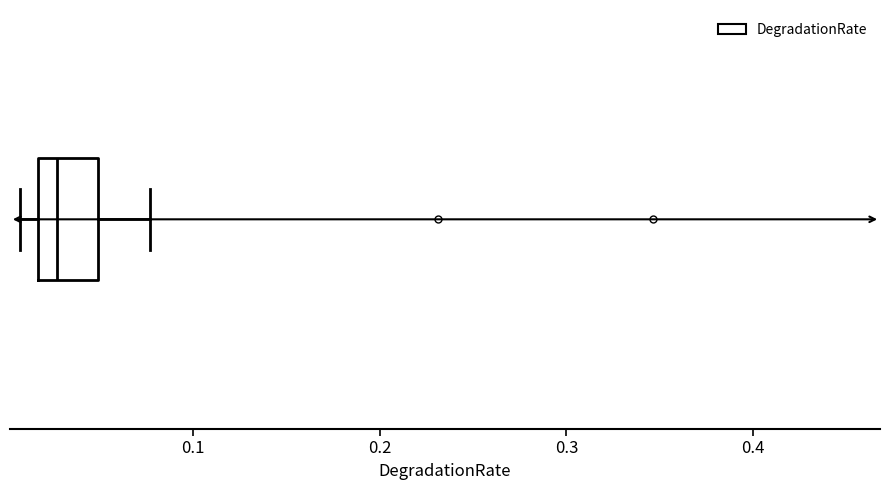

Read this box plot against the x-axis: the position of the median line, the range covered by the box, and the ends of both whiskers. The values are not printed on the chart, so give them approximately, as read against the axis.

median 0.03, box 0.02 to 0.05, whiskers 0.01 to 0.08